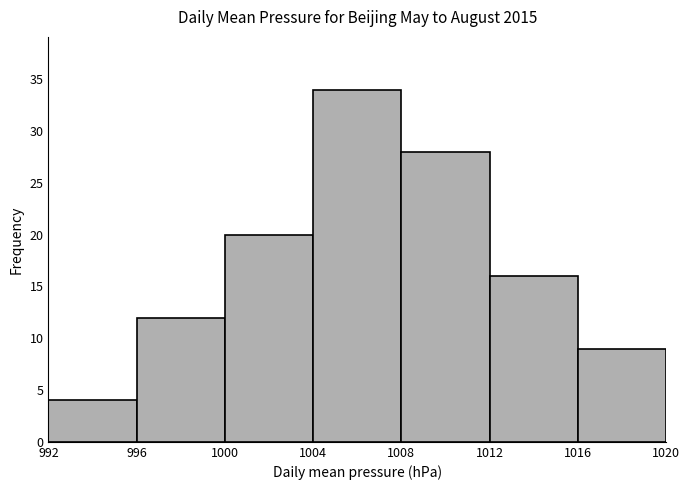

Reading left to right, transcribe this chart: for each bar, give the range it covers on the x-axis and its height. The values are not printed on the chart, so give them approximately, as read against the axis.

992 to 996: 4
996 to 1000: 12
1000 to 1004: 20
1004 to 1008: 34
1008 to 1012: 28
1012 to 1016: 16
1016 to 1020: 9